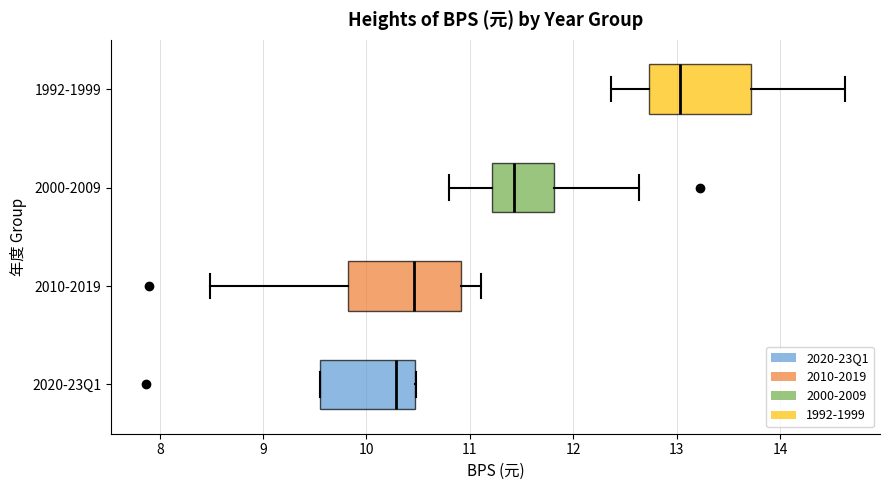

Comparing the boxes themselves (not the whiskers), which one is the widest?

2010-2019